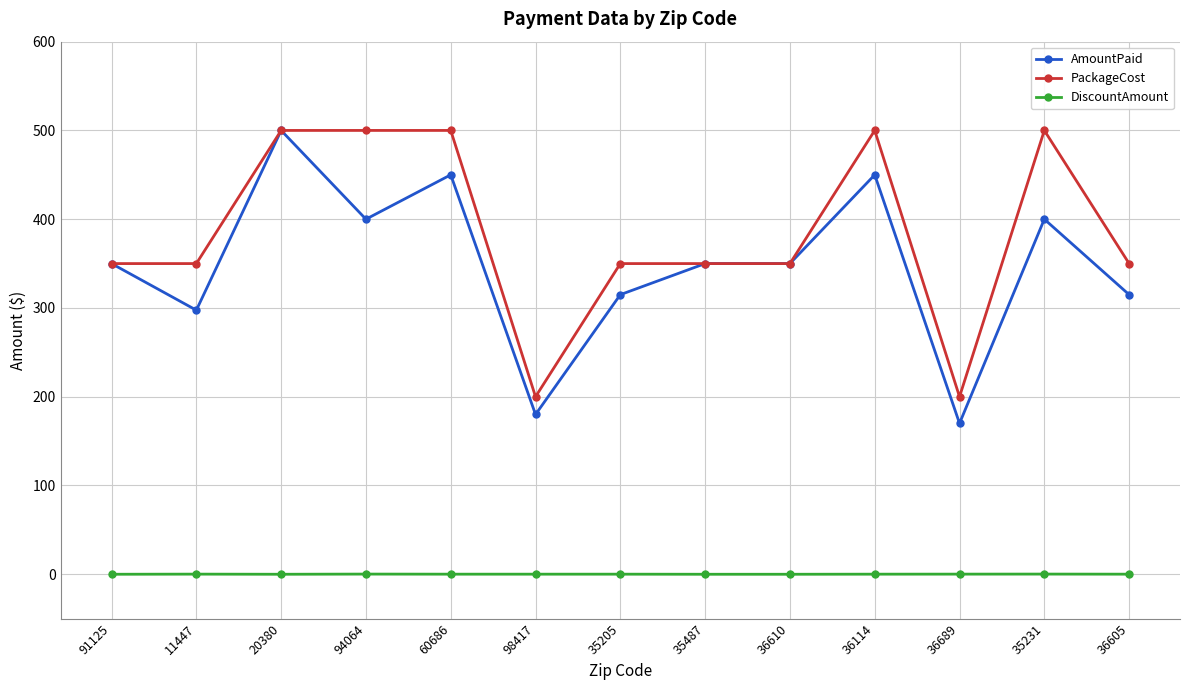

True or false: DiscountAmount and PackageCost intersect in this chart.

False